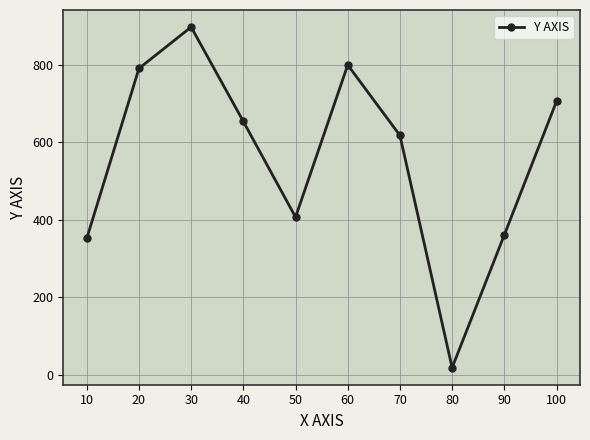

Where is the first local maximum?

30